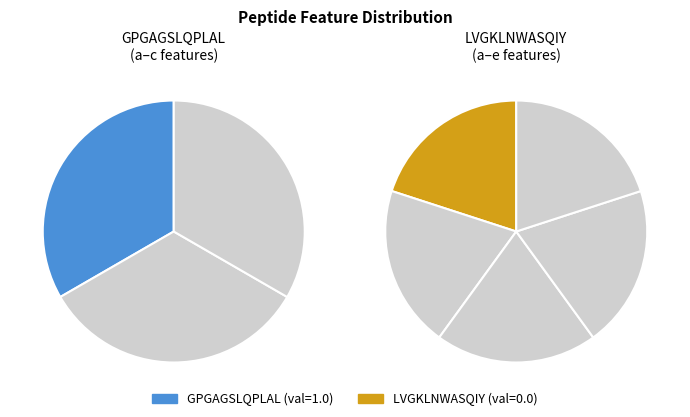

Count the number of slices in the pie.

8